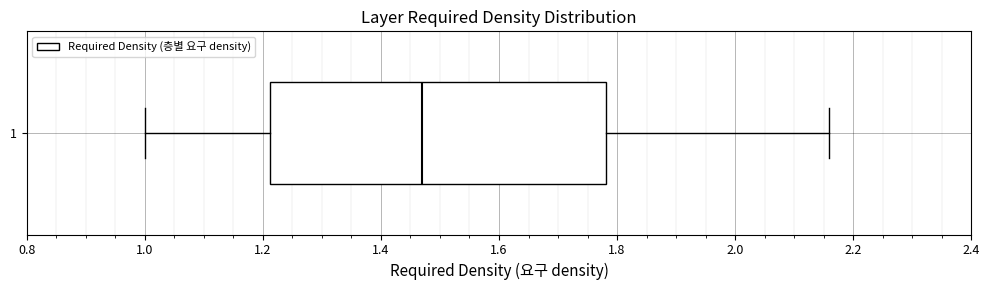

Read this box plot against the x-axis: the position of the median line, the range covered by the box, and the ends of both whiskers. The values are not printed on the chart, so give them approximately, as read against the axis.

median 1.46, box 1.22 to 1.78, whiskers 1.00 to 2.16